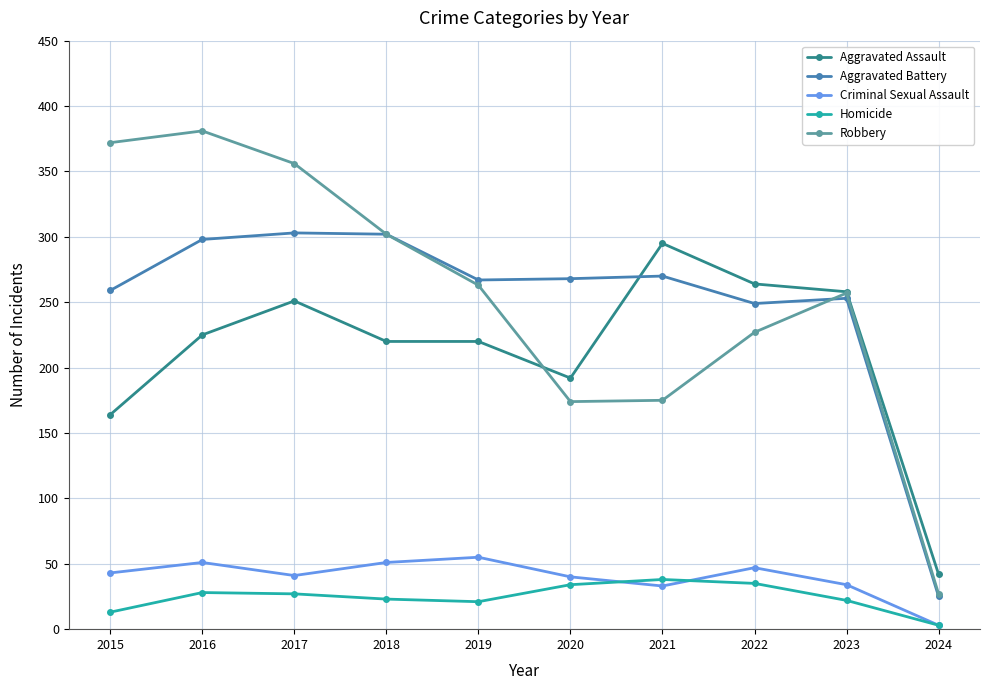

At how many categories does at least one series exceed 278?

5